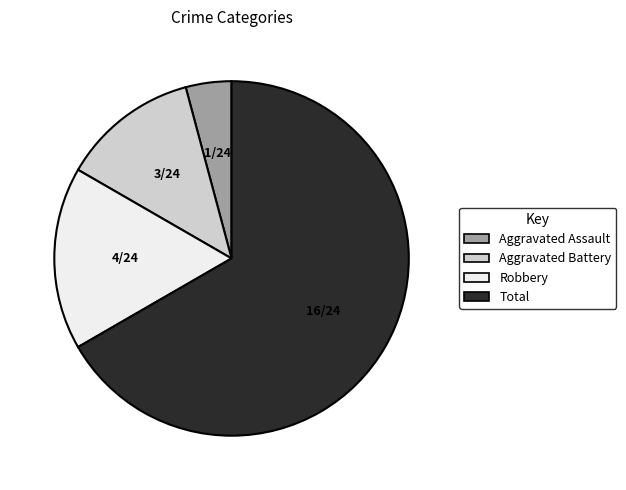

Between Total and Aggravated Assault, which is larger?

Total